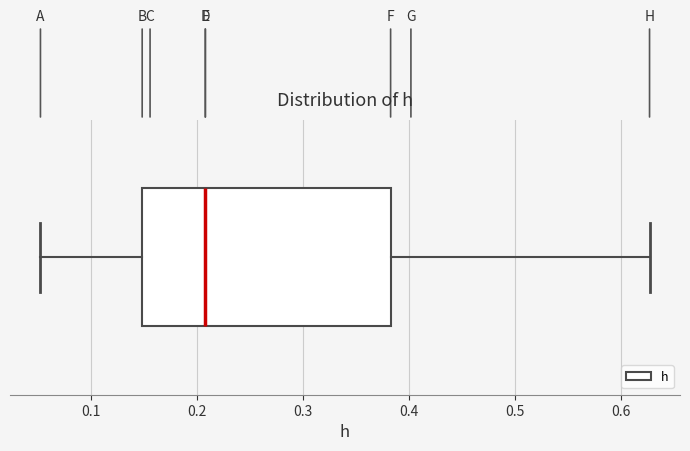

Where does the median line of the box sit on the x-axis? The values are not printed on the chart, so give them approximately, as read against the axis.

0.21